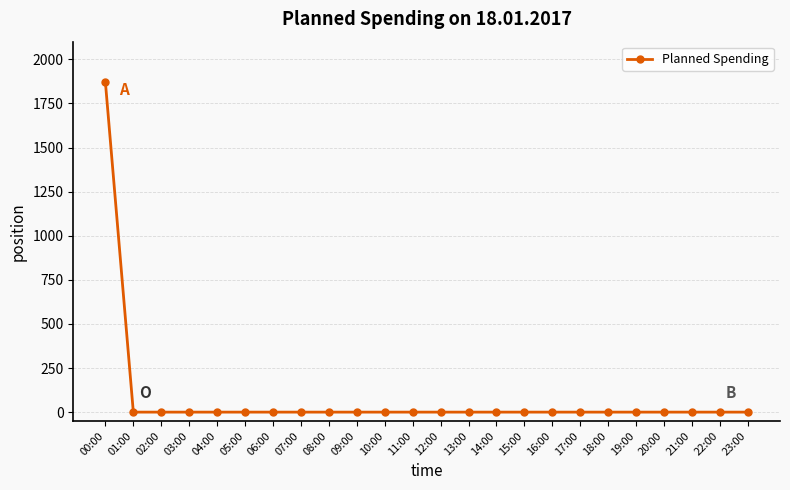

What is the difference between the maximum and minimum values?

1870